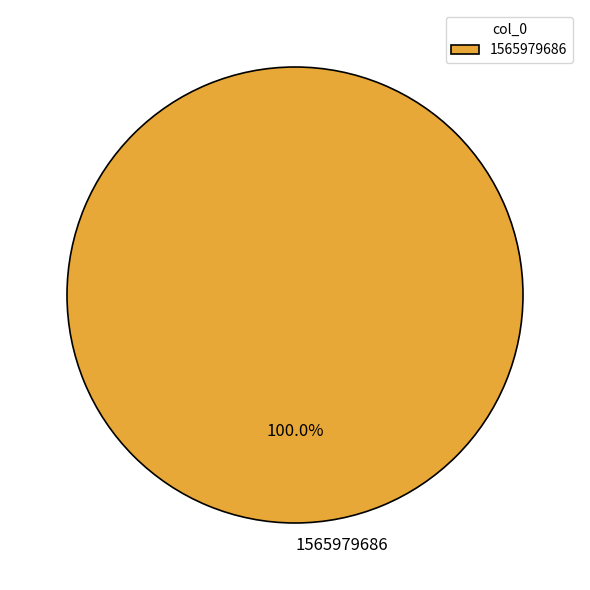

Is there any slice that represents more than half of the pie?

Yes